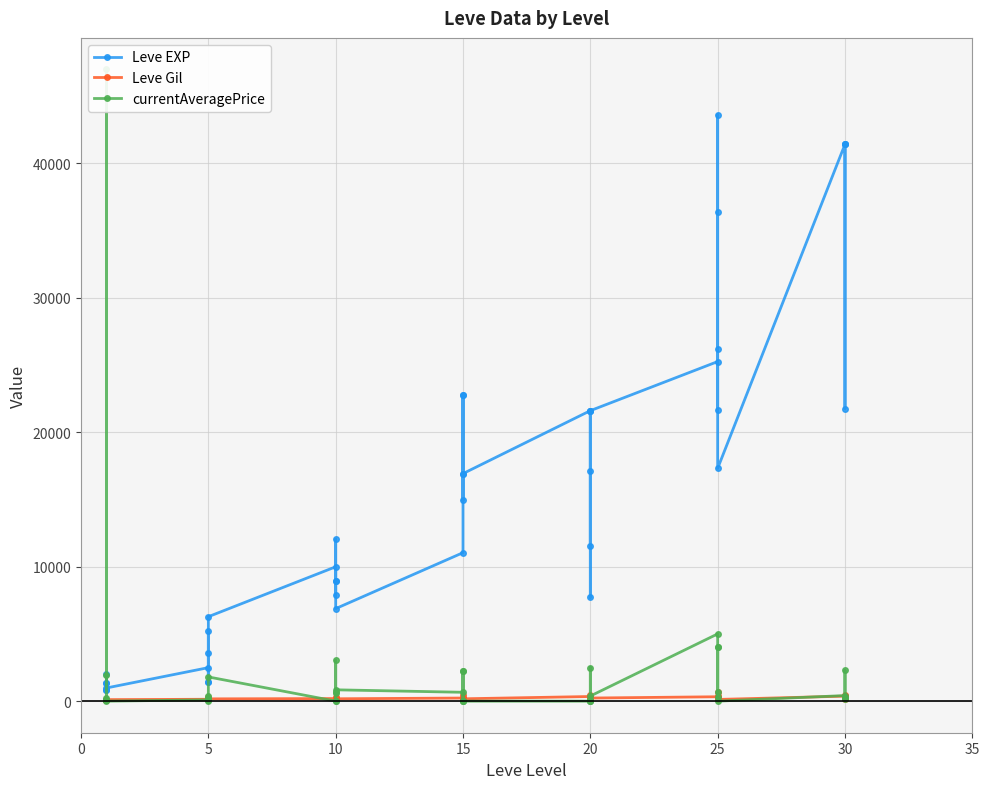

Count the number of categories in the chart.

40